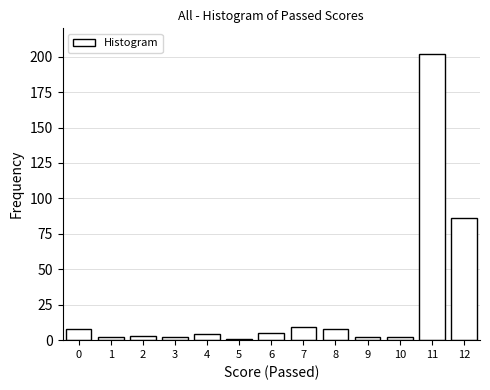

Reading left to right, extract all data points from this chart.

8	2	3	2	4	1	5	9	8	2	2	202	86